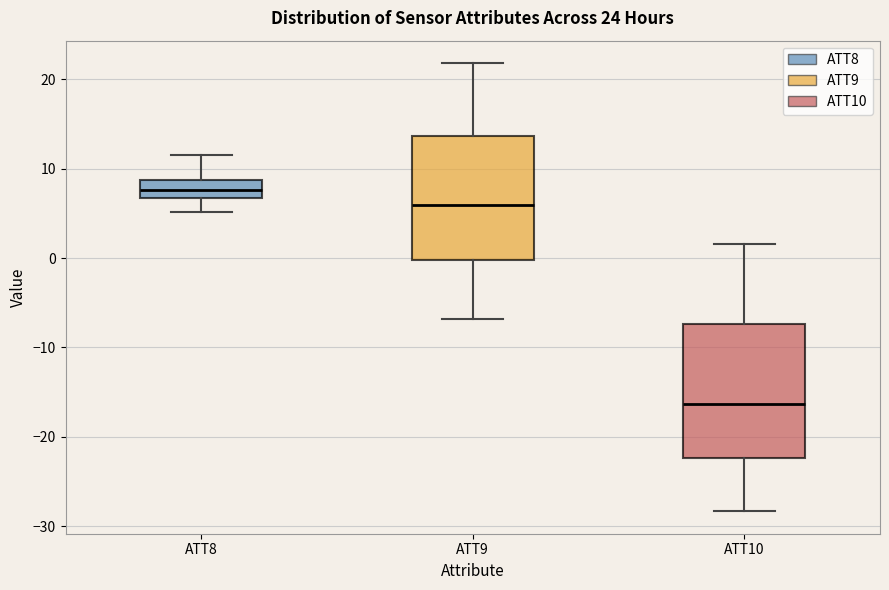

Which box's median line is the highest?

ATT8